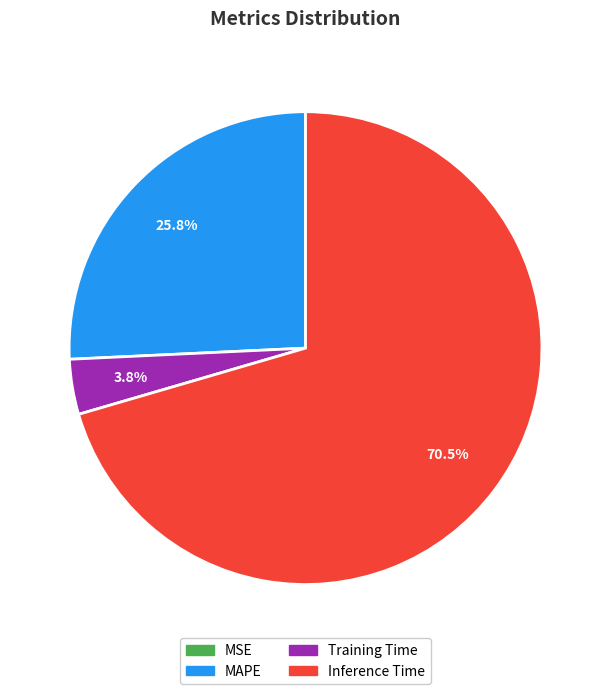

Is there a majority slice in this chart?

Yes